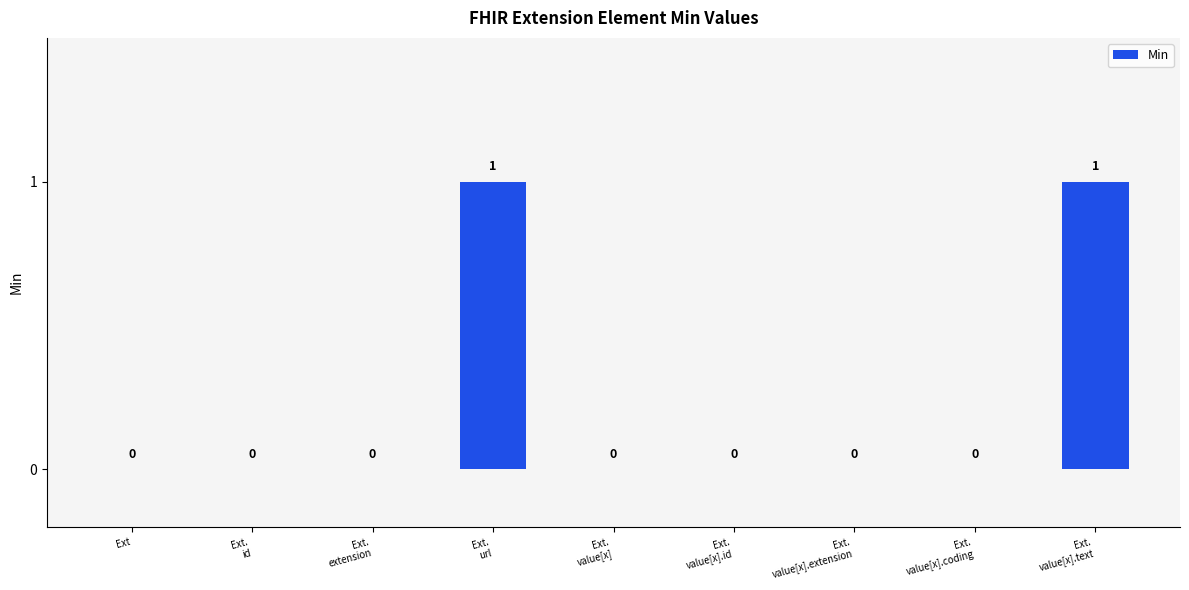

True or false: the data shows 1 at Ext.

False